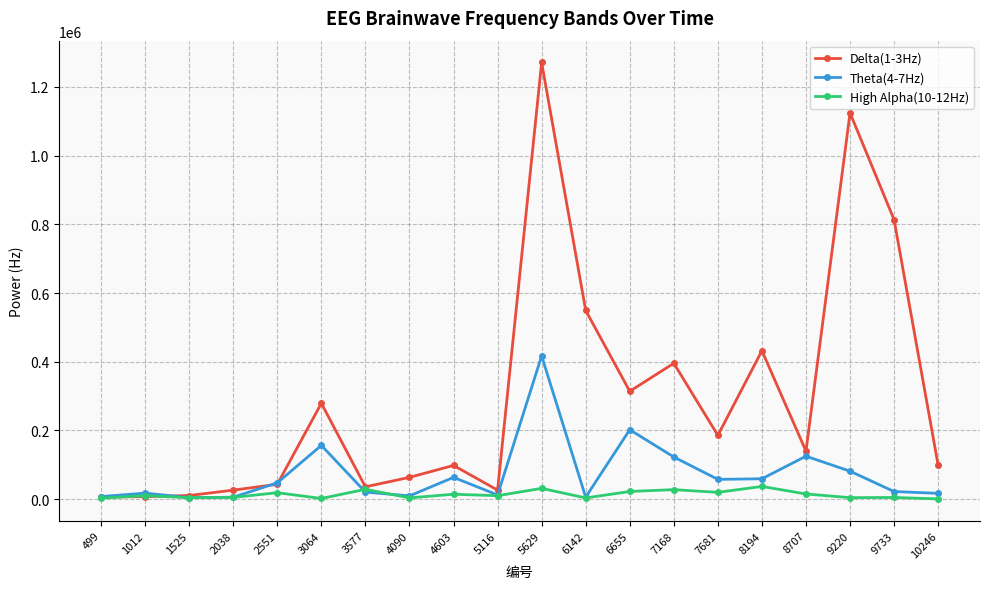

What is the greatest value displayed?

1270779